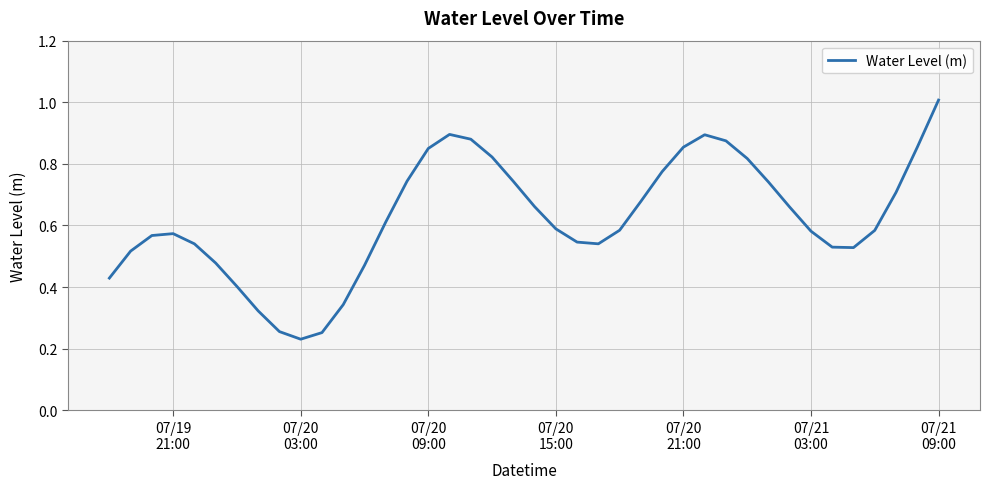

What is the greatest value displayed?

1.0